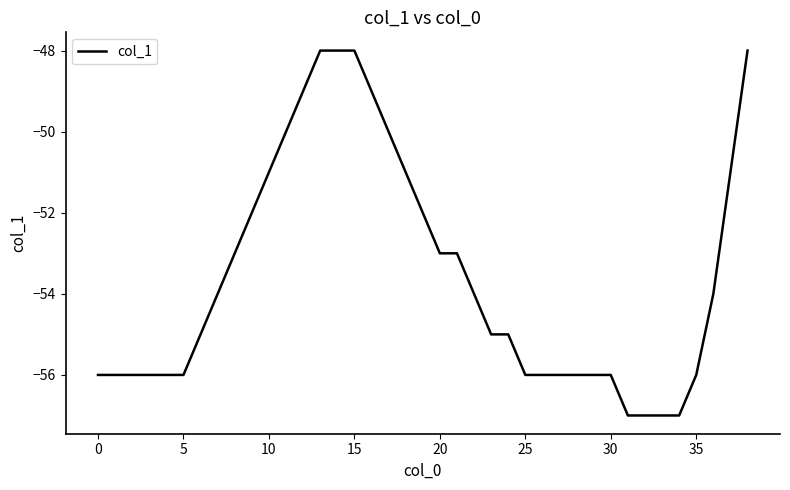

What is the smallest value displayed?

-57